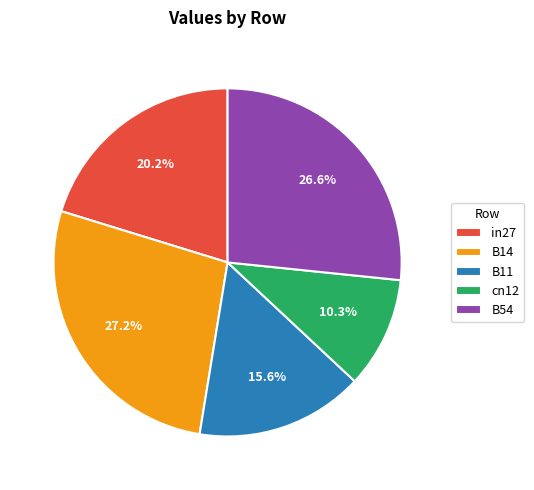

Which category has the smallest portion of the pie?

cn12